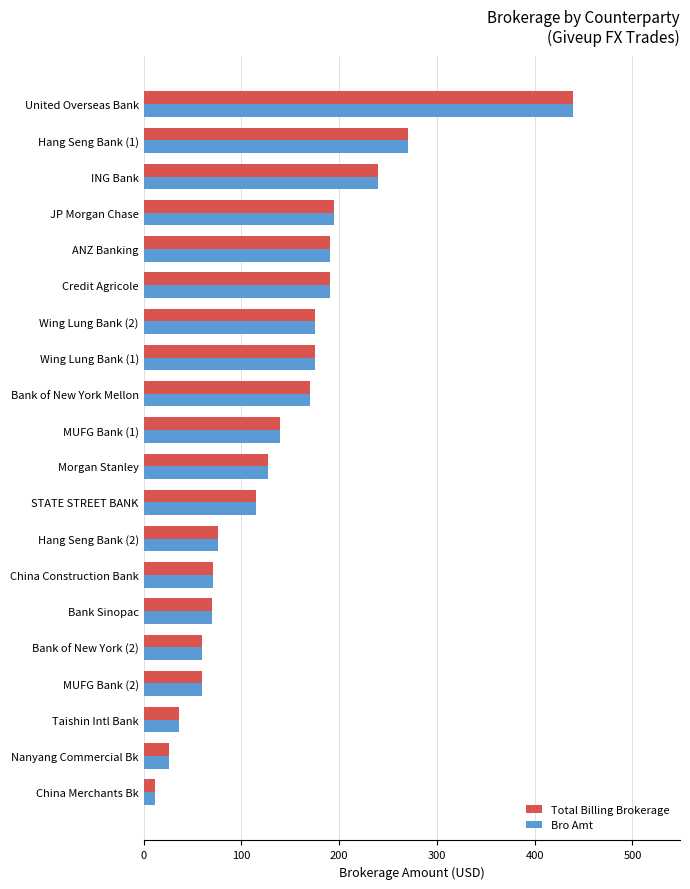

At which category is the sum across all series the highest?

United Overseas Bank